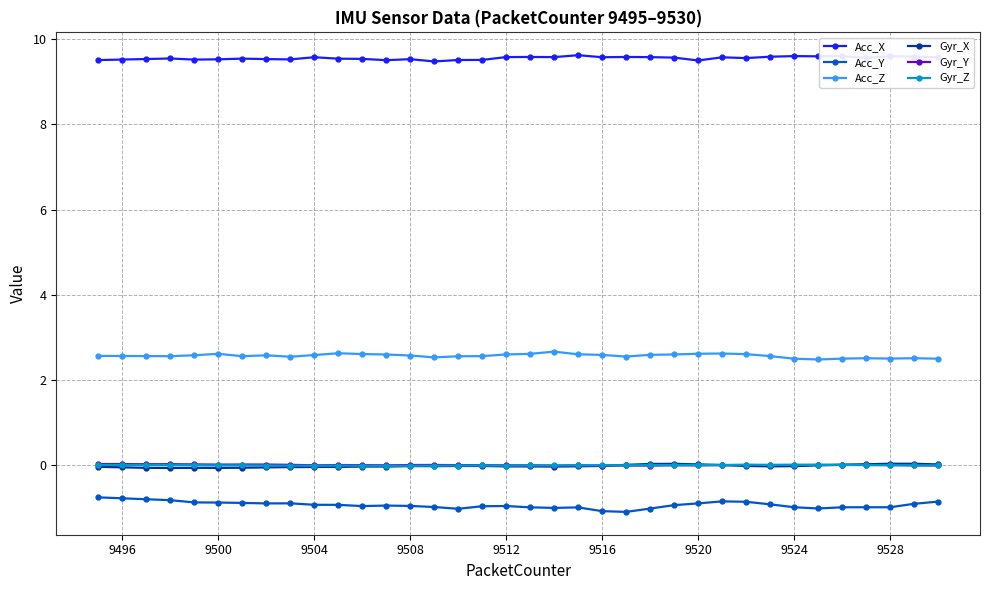

True or false: Gyr_X has more than 2 interior local peaks.

True